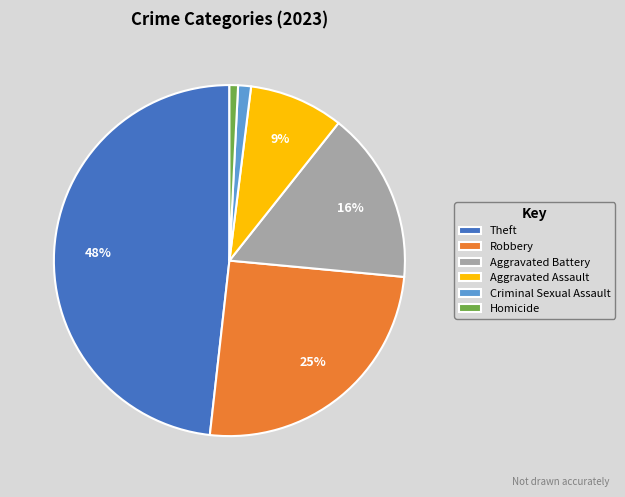

To the nearest percent, what is the difference between the largest and smallest slice percentages?

47%